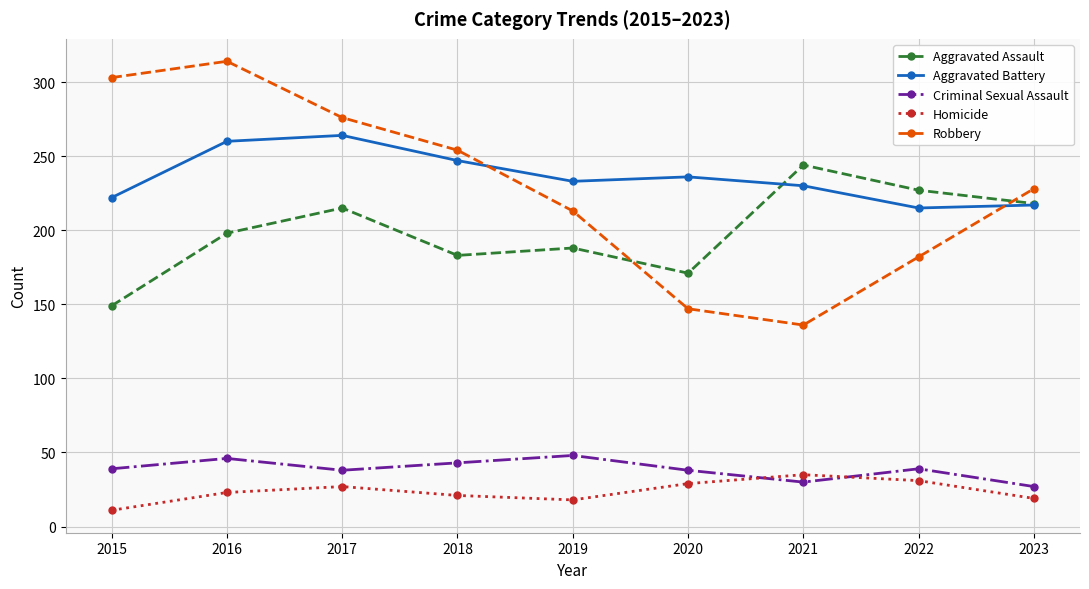

After their last crossing, which series has the higher values: Homicide or Criminal Sexual Assault?

Criminal Sexual Assault